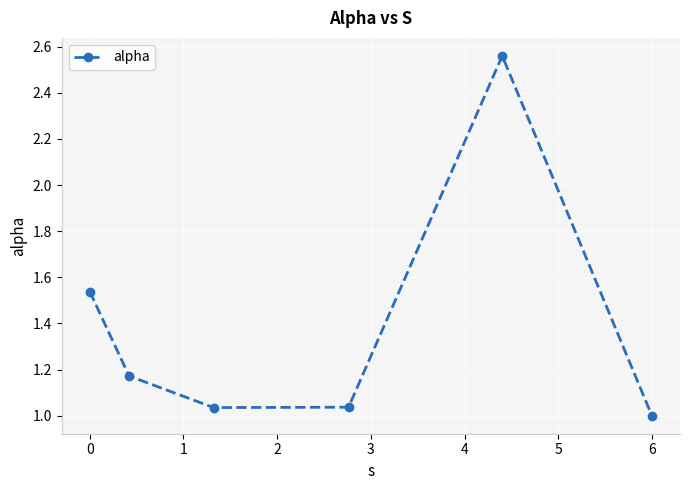

What is the average value?

1.4